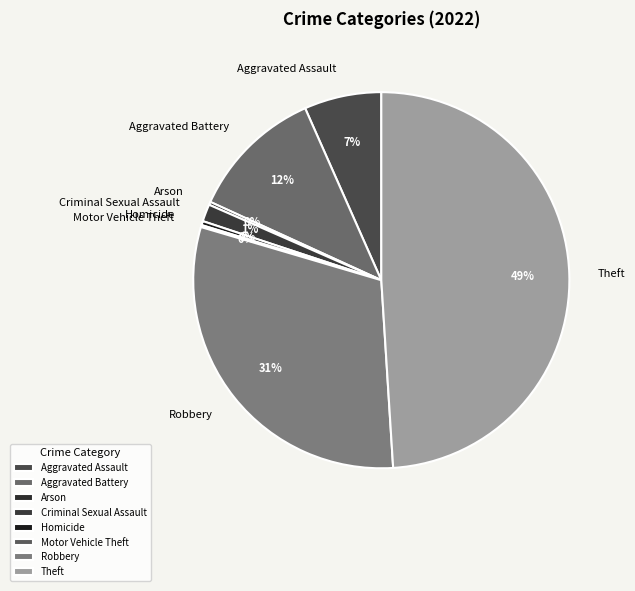

Is there any slice that represents more than half of the pie?

No